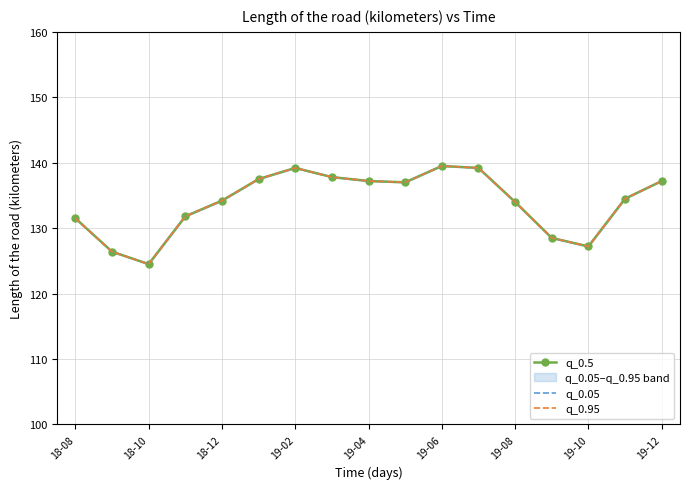

In q_0.05, how many points are lower than both neighbors (excluding endpoints)?

3